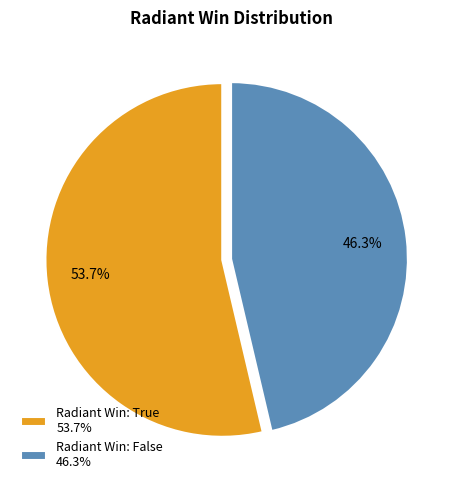

Which category accounts for the majority?

Radiant Win: True 53.7%